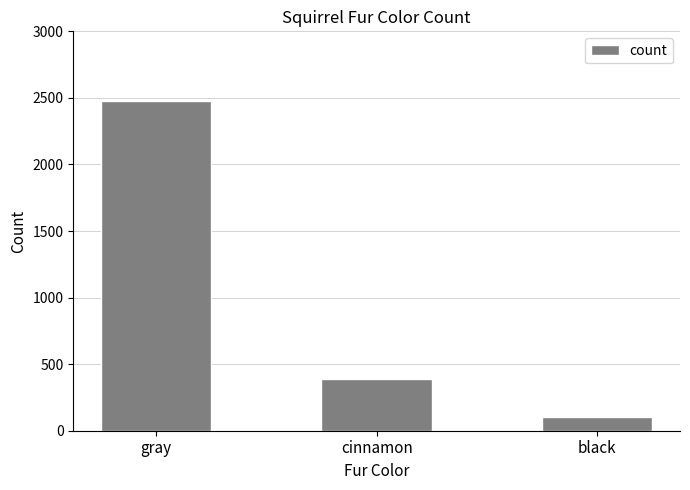

Where does the data first go above 392?

gray